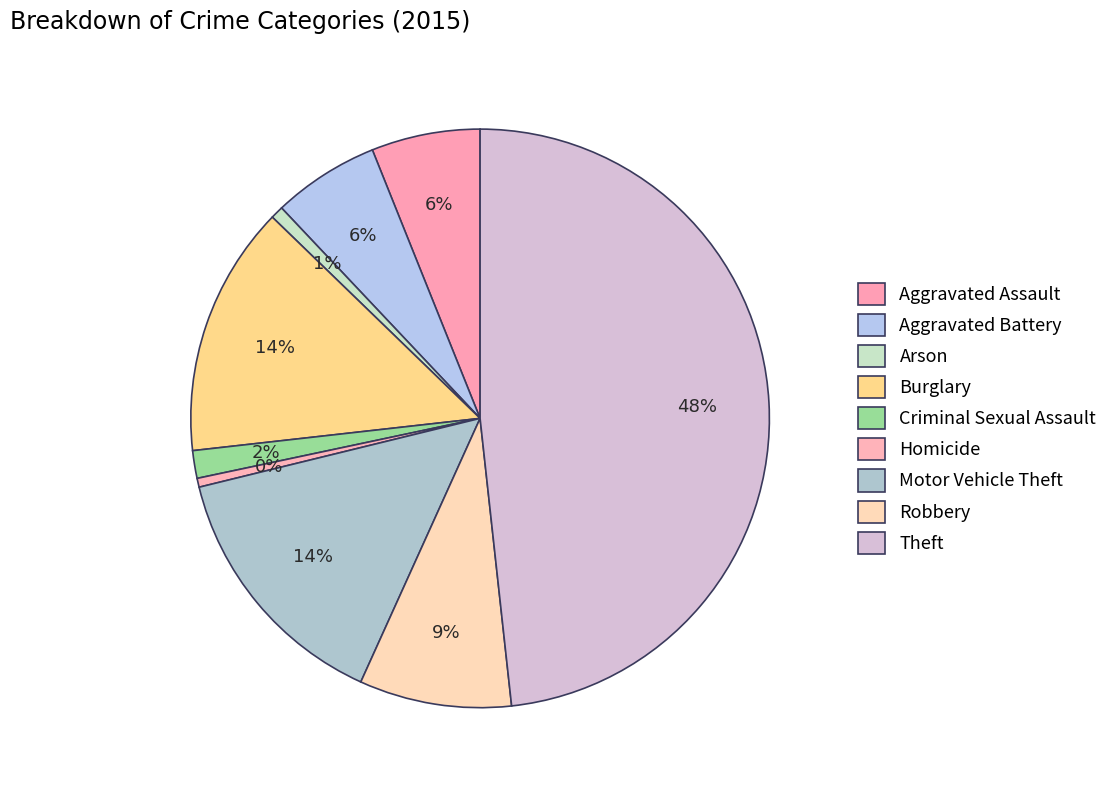

What percentage is the Motor Vehicle Theft slice, to the nearest percent?

14%